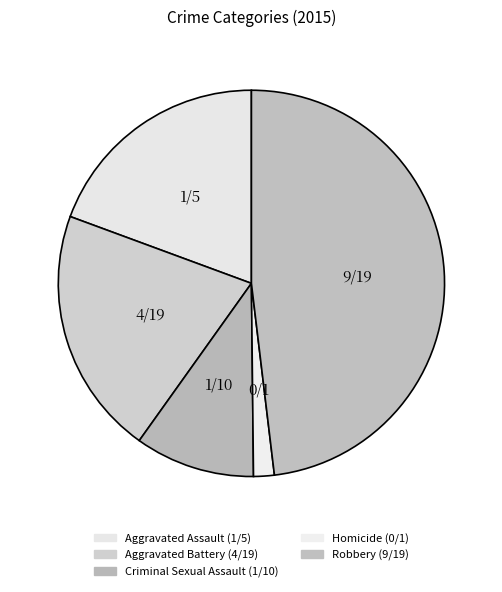

How many slices are in this pie chart?

5